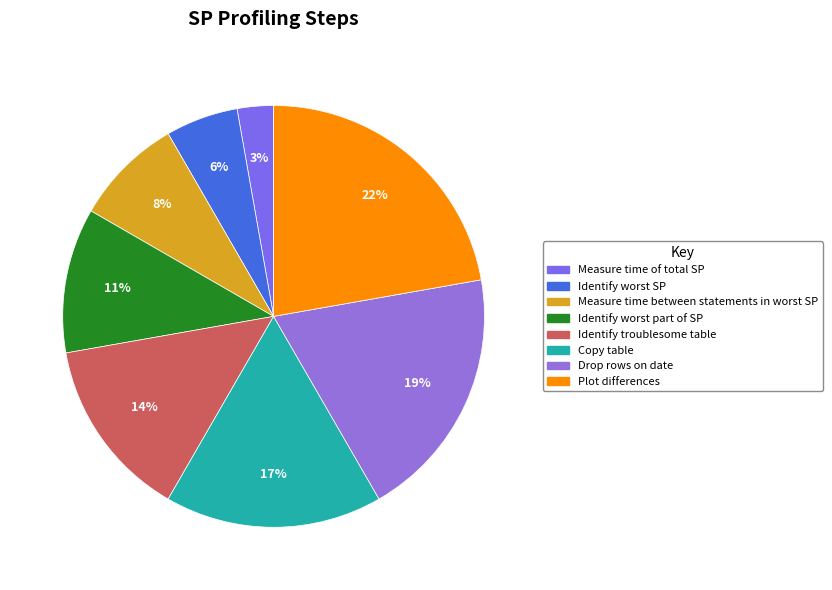

Is there a majority slice in this chart?

No